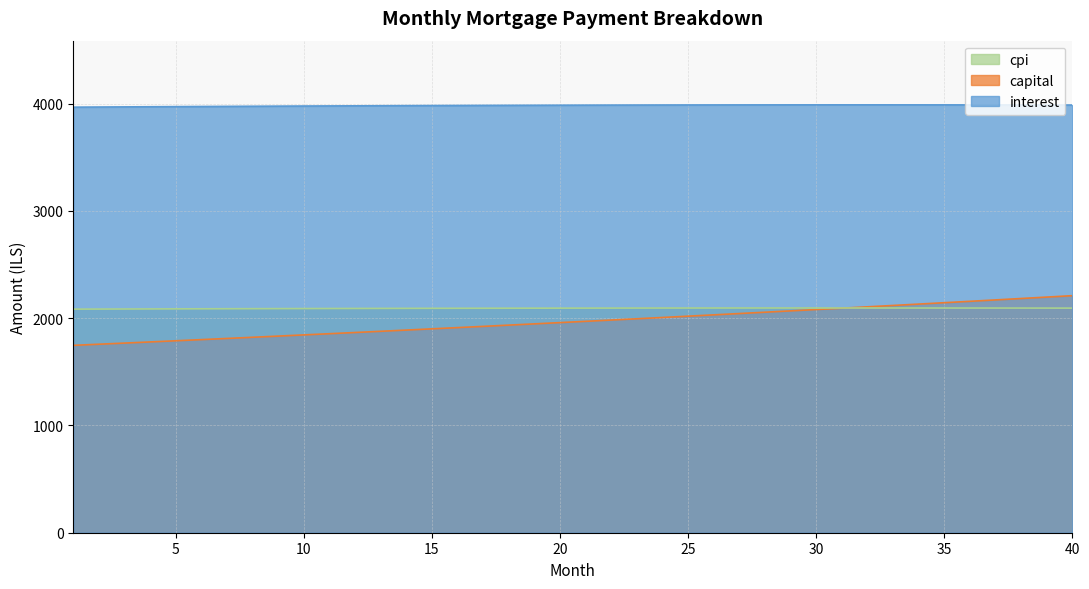

What is the smallest value displayed?

1746.5